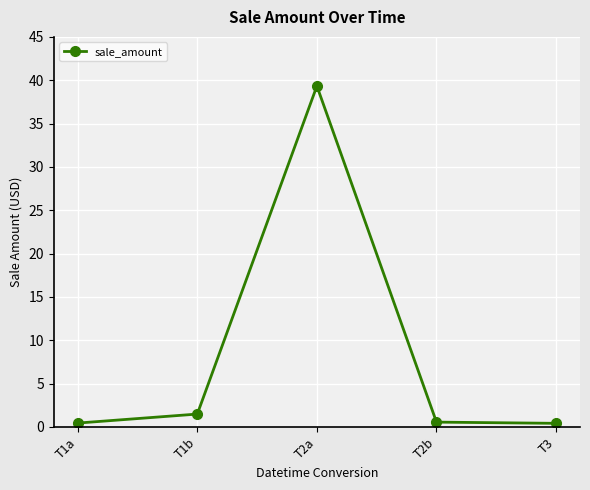

Where is the data nearest to the value 19?

T1b